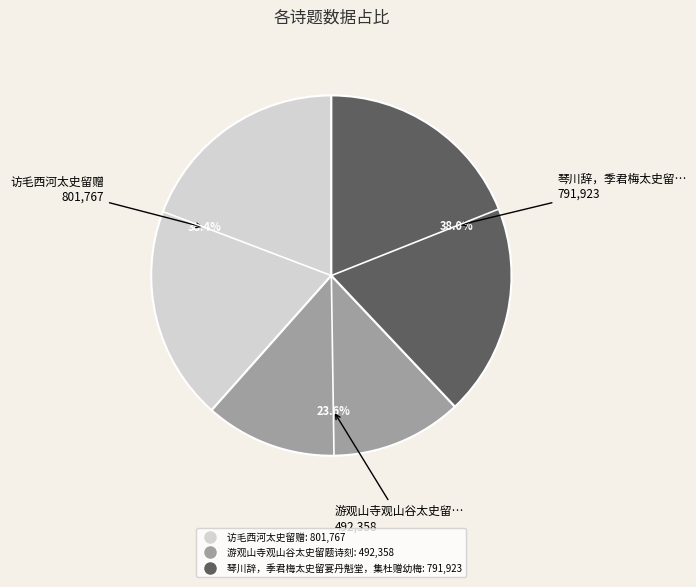

What portion of the pie excludes 访毛西河太史留赠?

61.6%